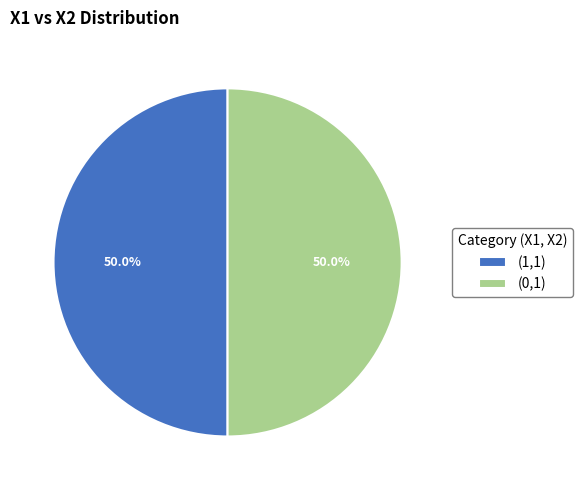

To the nearest percent, what is the average slice percentage?

50%